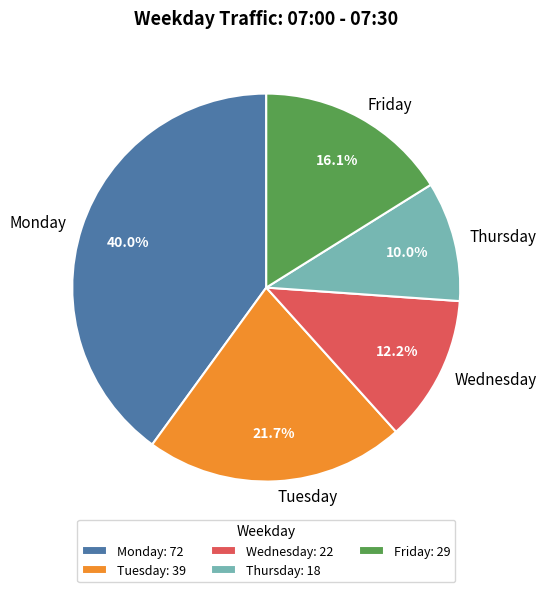

What percentage is NOT represented by Wednesday?

87.8%